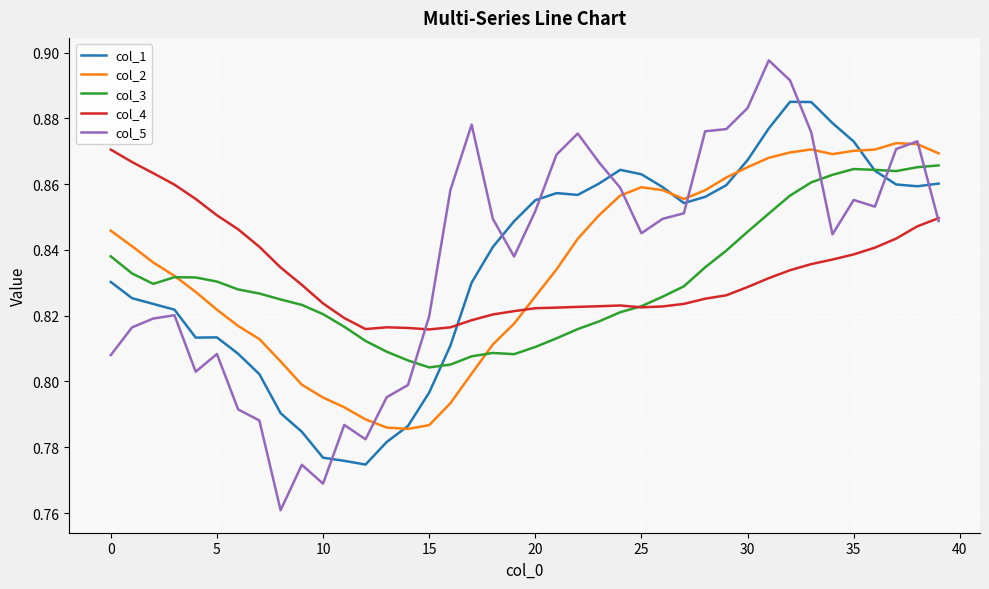

What is the difference between the second highest and minimum values in the col_1 series?

0.1